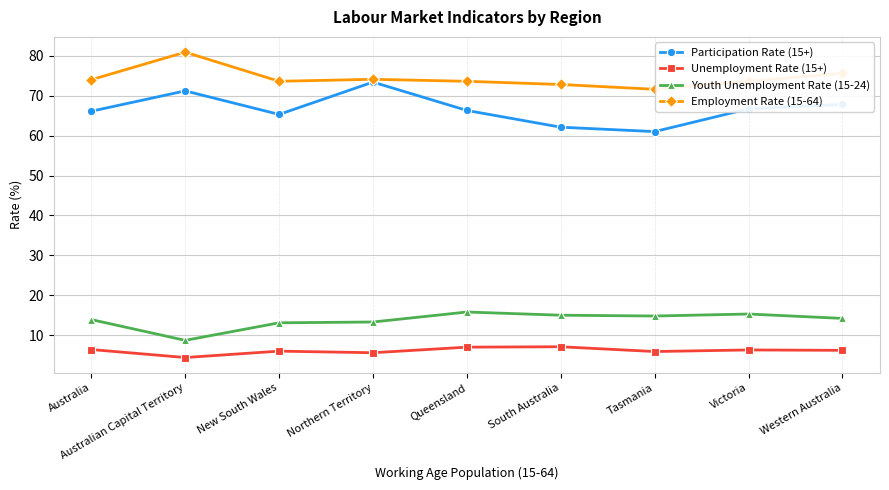

True or false: Participation Rate (15+) and Youth Unemployment Rate (15-24) cross at least once.

False